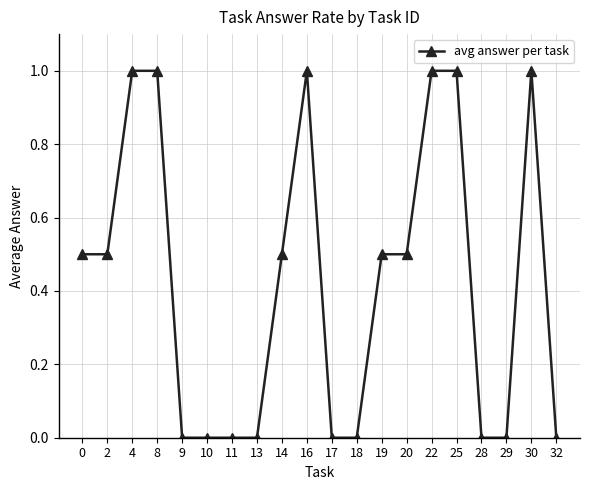

Is it true that the value at 22 is 1.0?

True